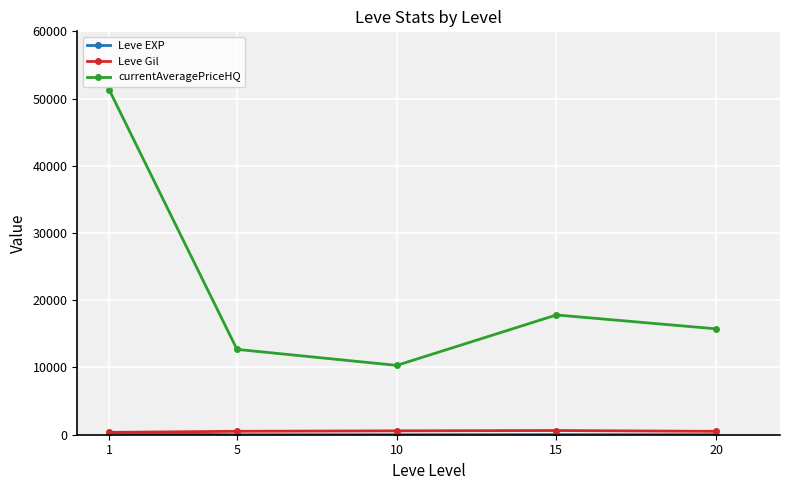

What is the average value of the Leve Gil series?

511.2